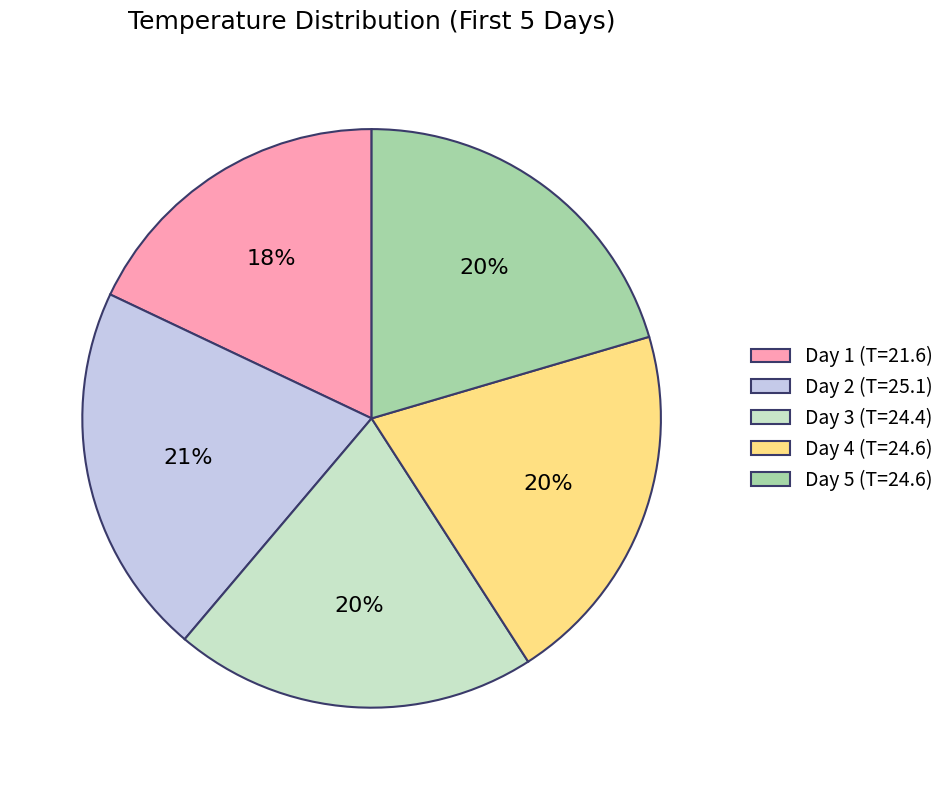

To the nearest percent, what is the combined percentage of Day 2 (T=25.1) and Day 5 (T=24.6)?

41%